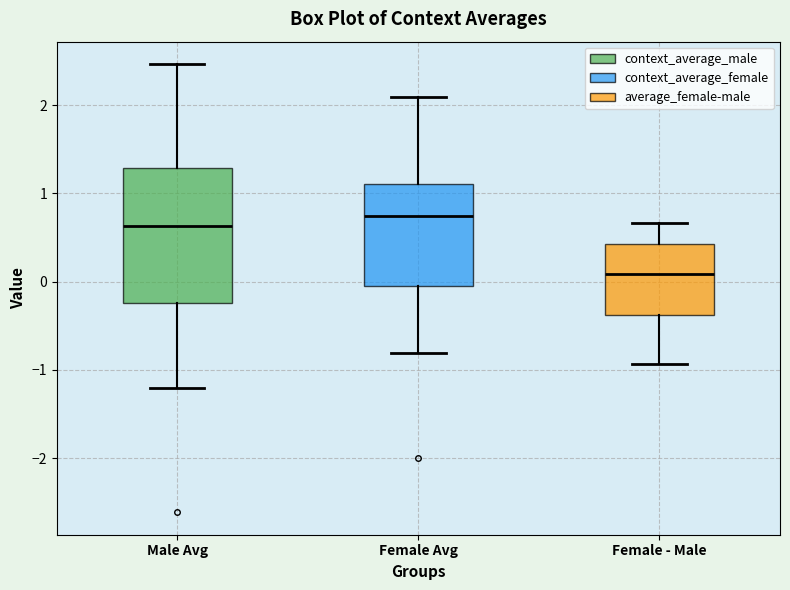

Comparing the boxes themselves (not the whiskers), which one is the tallest?

Male Avg